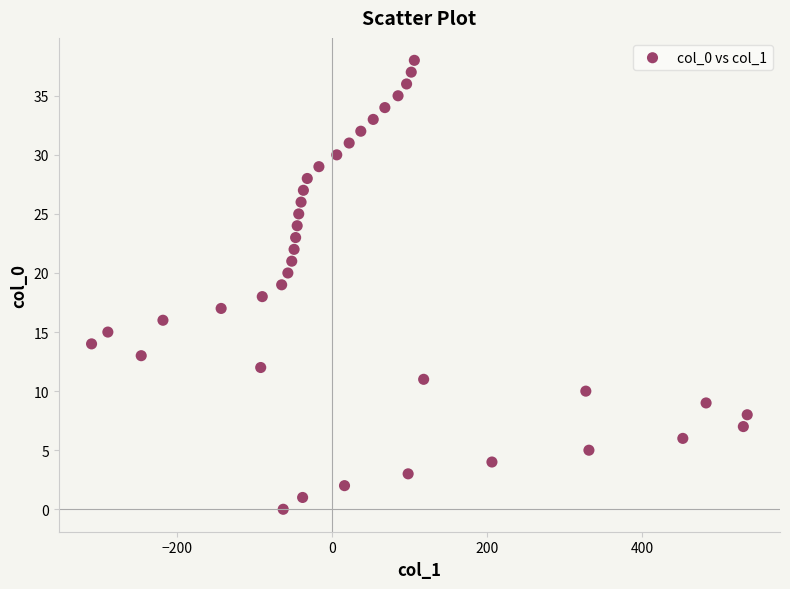

What is the range of Y values (max minus min)?

38